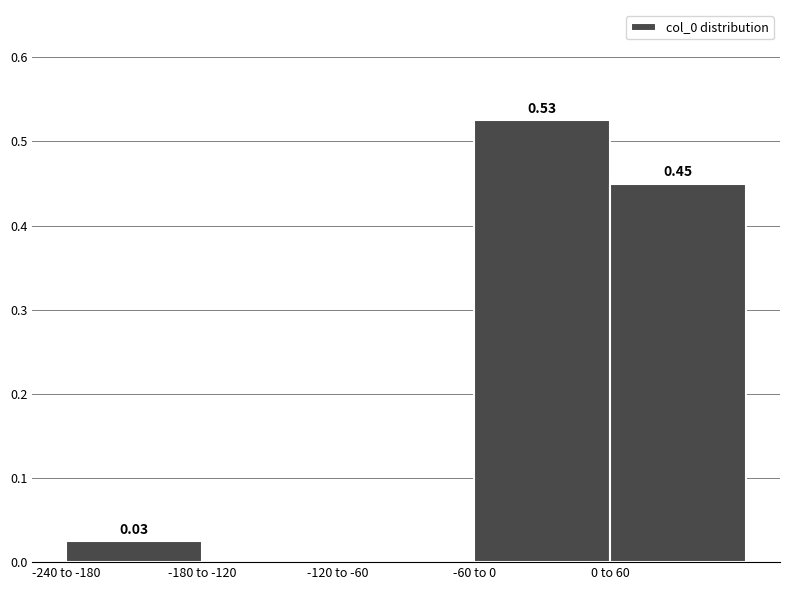

What is the sum of all values?

1.0